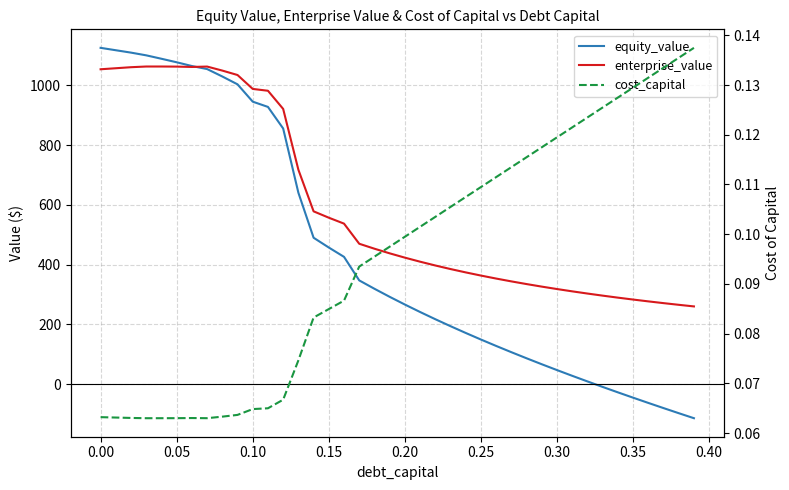

How many positive values does the equity_value series have?

33